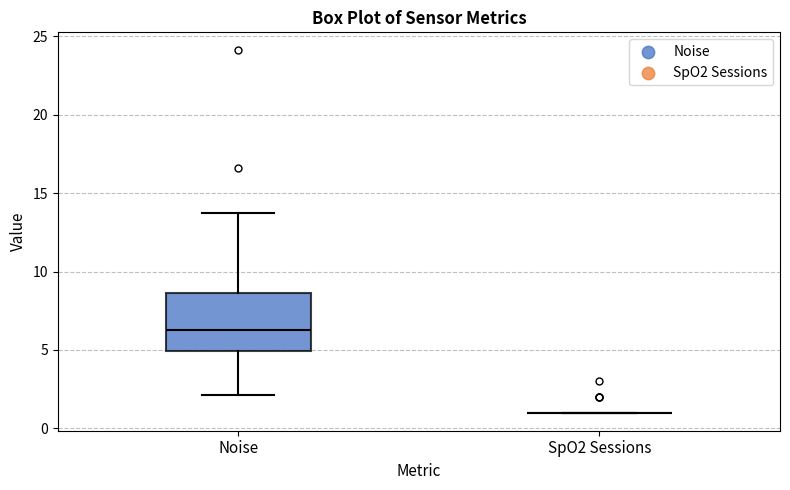

Reading left to right, transcribe this box plot: for each box, give where its median line is, the range the box spans, and where its two whiskers end, as read against the y-axis. The values are not printed on the chart, so give them approximately, as read against the axis.

Noise: median 6.5, box 5.0 to 8.5, whiskers 2.0 to 13.5
SpO2 Sessions: box collapsed to a line at 1.0, whiskers 1.0 to 1.0